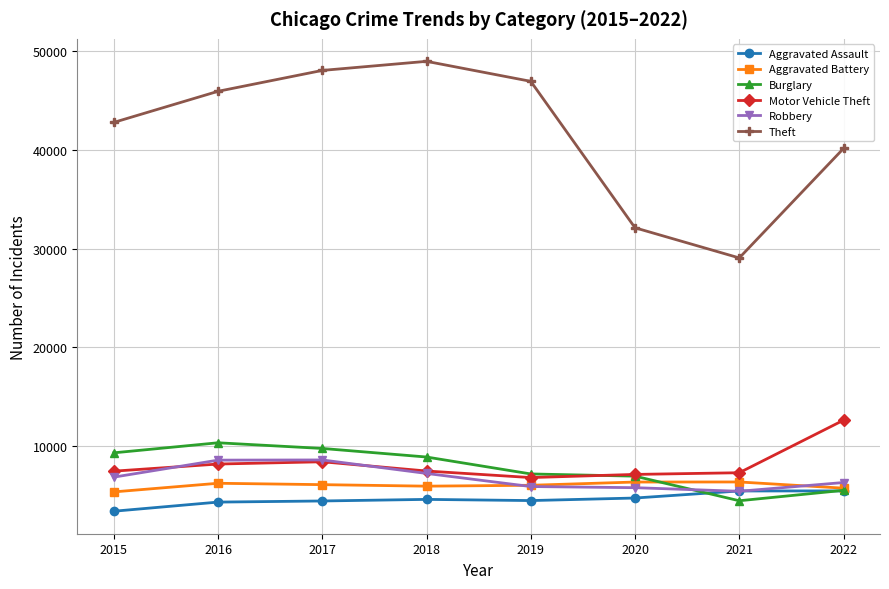

Which series changed the most between 2015 and 2021?

Theft